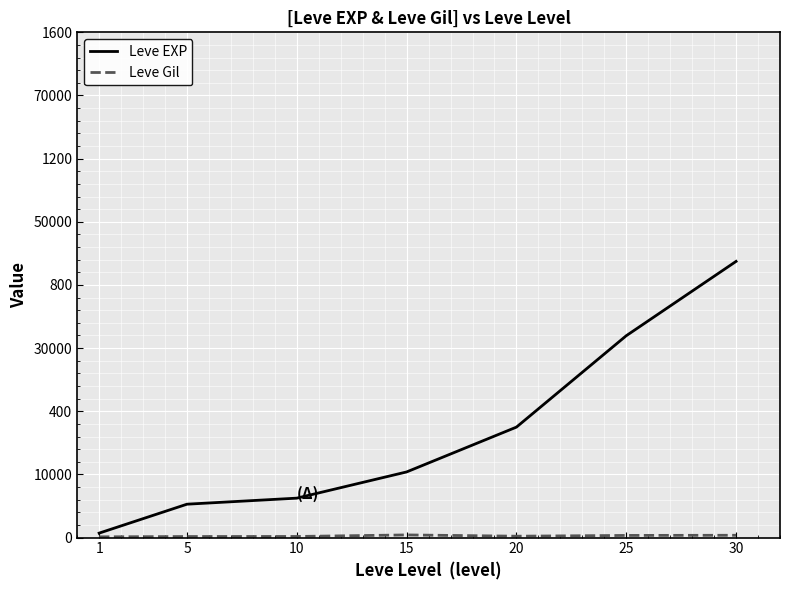

Does the chart display data point markers on the line(s)?

No